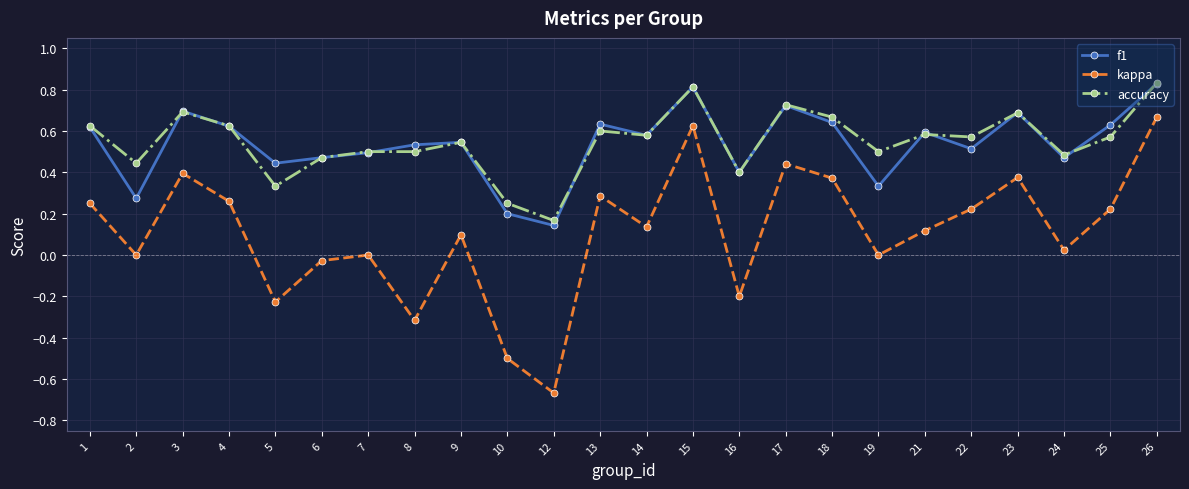

True or false: accuracy has more than 0 points higher than both neighbors.

True